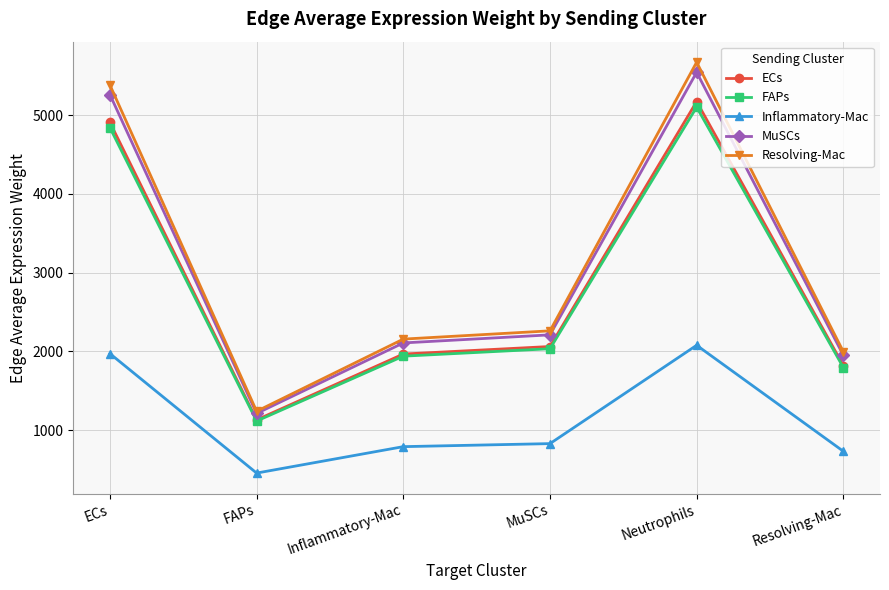

Where is the first local minimum for MuSCs?

FAPs